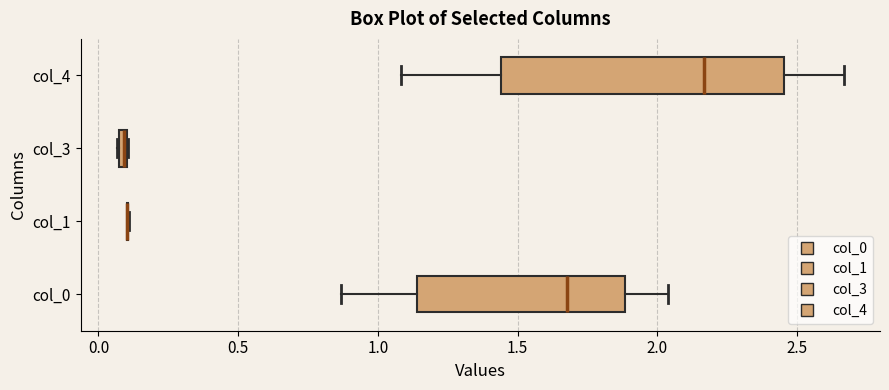

Which box is the widest, from its left edge to its right edge?

col_4